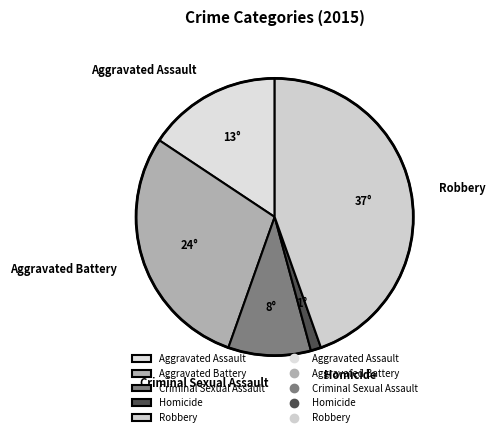

Is the sum of Robbery and Homicide greater than half?

No